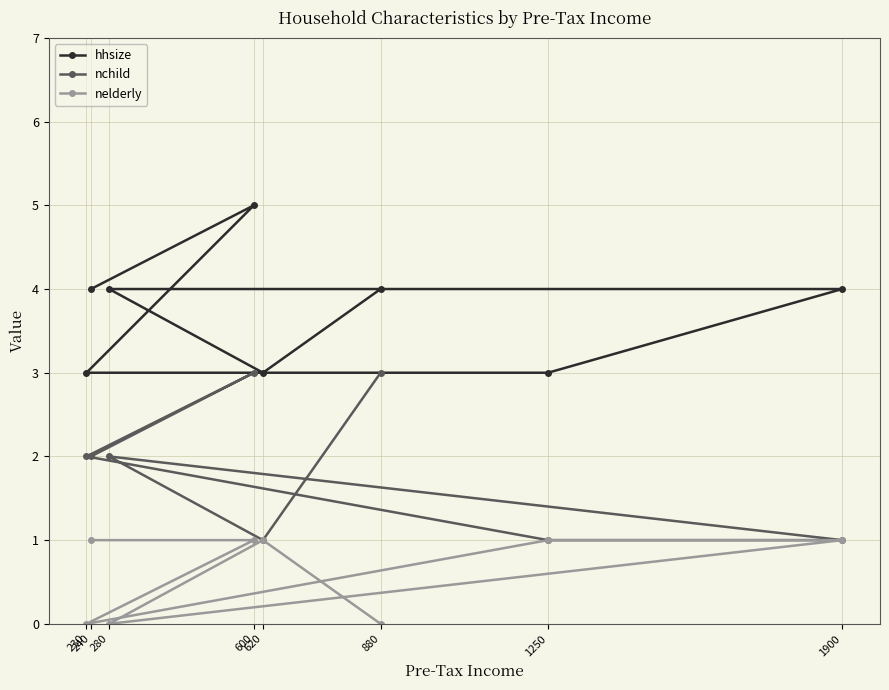

How many lines are shown in the chart?

3